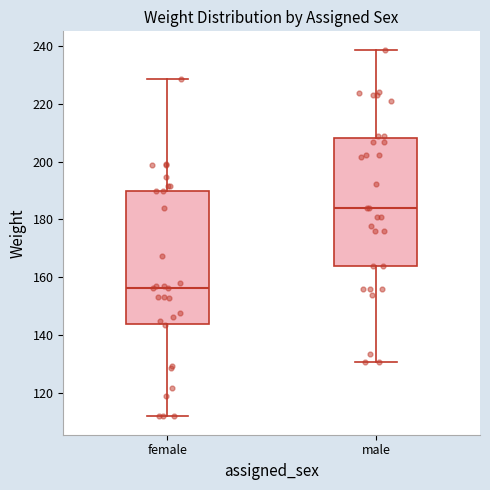

Reading left to right, transcribe this box plot: for each box, give where its median line is, the range the box spans, and where its two whiskers end, as read against the y-axis. The values are not printed on the chart, so give them approximately, as read against the axis.

female: median 156, box 144 to 190, whiskers 112 to 228
male: median 184, box 164 to 208, whiskers 130 to 238